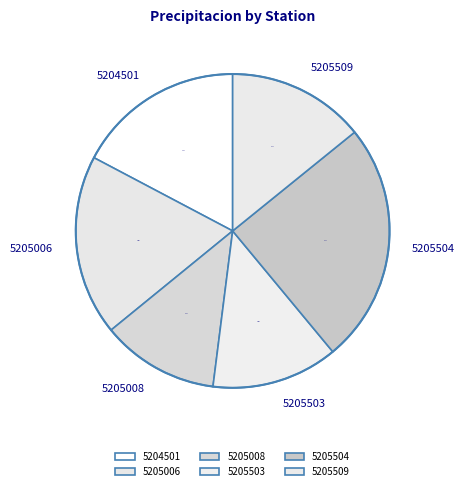

What is the largest slice in the pie chart?

5205504